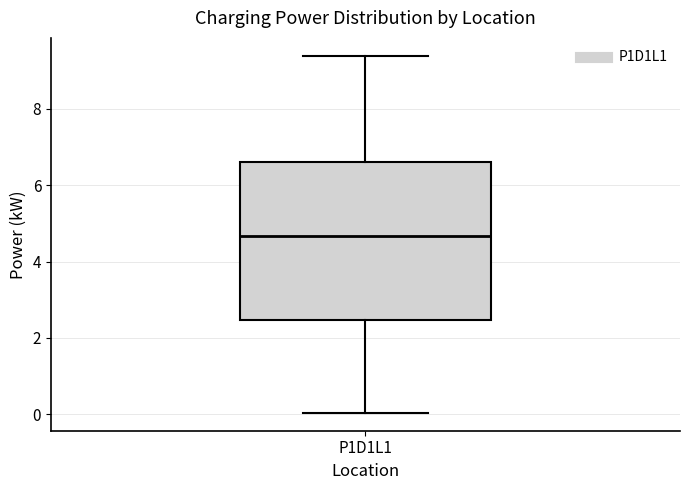

Read this box plot against the y-axis: the position of the median line, the range covered by the box, and the ends of both whiskers. The values are not printed on the chart, so give them approximately, as read against the axis.

median 4.6, box 2.4 to 6.6, whiskers 0.0 to 9.4